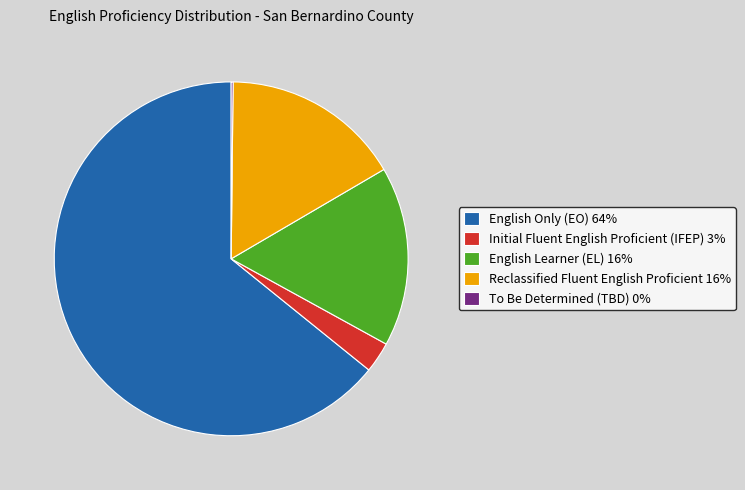

Which category has the biggest portion of the pie?

English Only (EO) 64%